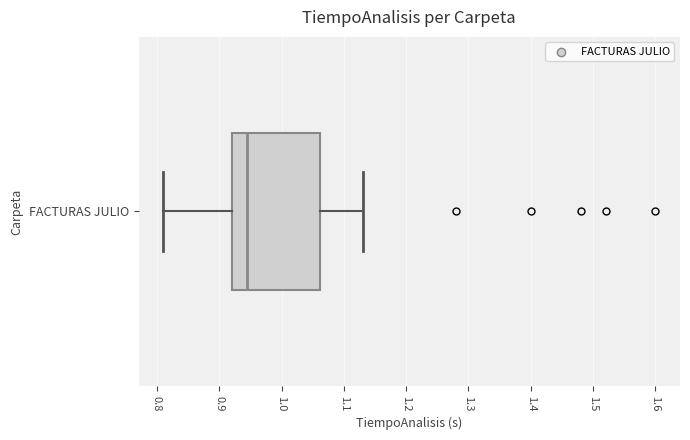

Where is the right edge of the box for FACTURAS JULIO on the x-axis? The values are not printed on the chart, so give them approximately, as read against the axis.

1.06